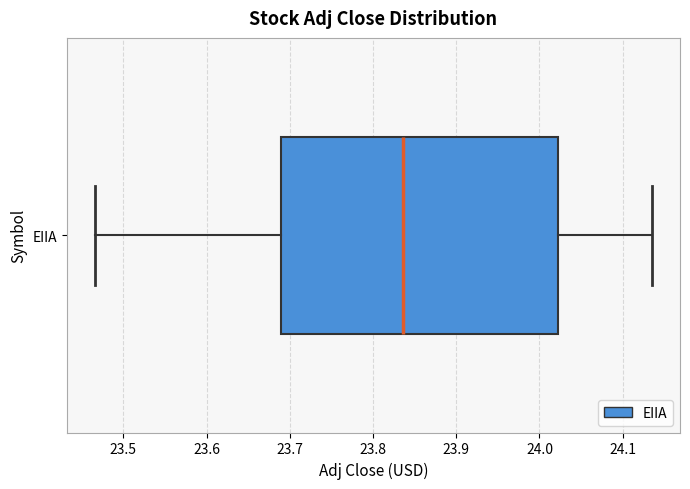

Transcribe this box plot: give where the median line is, the range the box spans, and where the two whiskers end, as read against the x-axis. The values are not printed on the chart, so give them approximately, as read against the axis.

median 23.84, box 23.69 to 24.02, whiskers 23.47 to 24.14